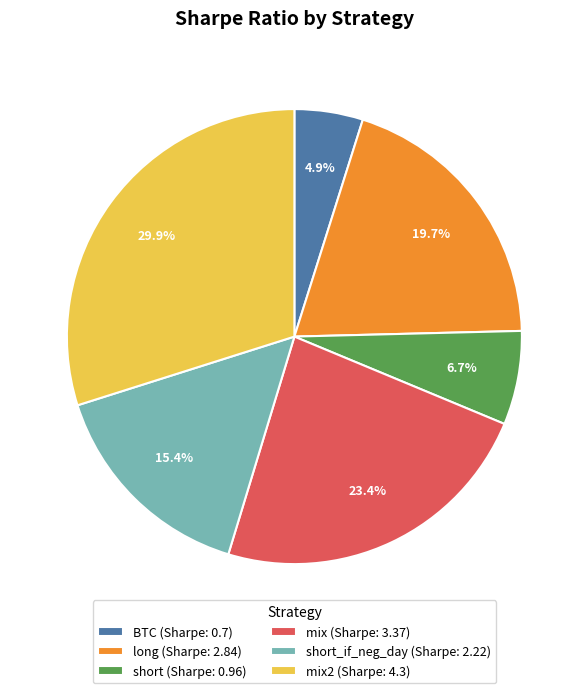

What is the ratio of the value at mix2 (Sharpe: 4.3) to the value at long (Sharpe: 2.84)?

1.5